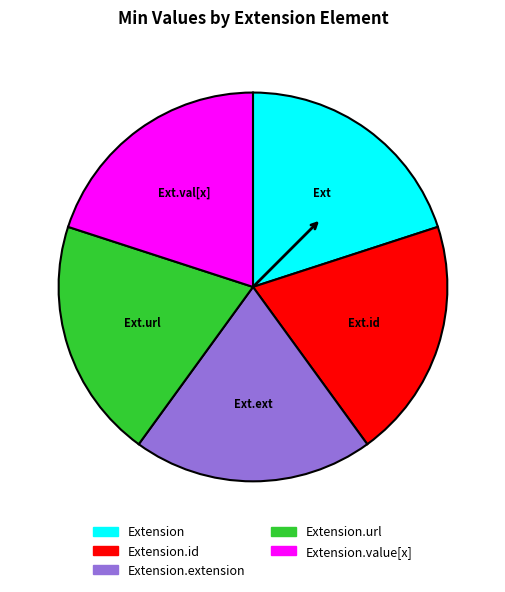

Is there any slice that represents more than half of the pie?

No